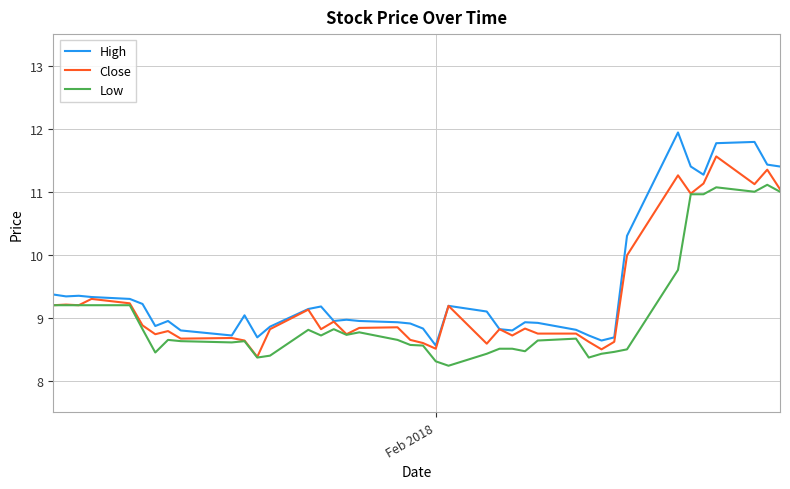

What is the greatest value displayed?

11.9